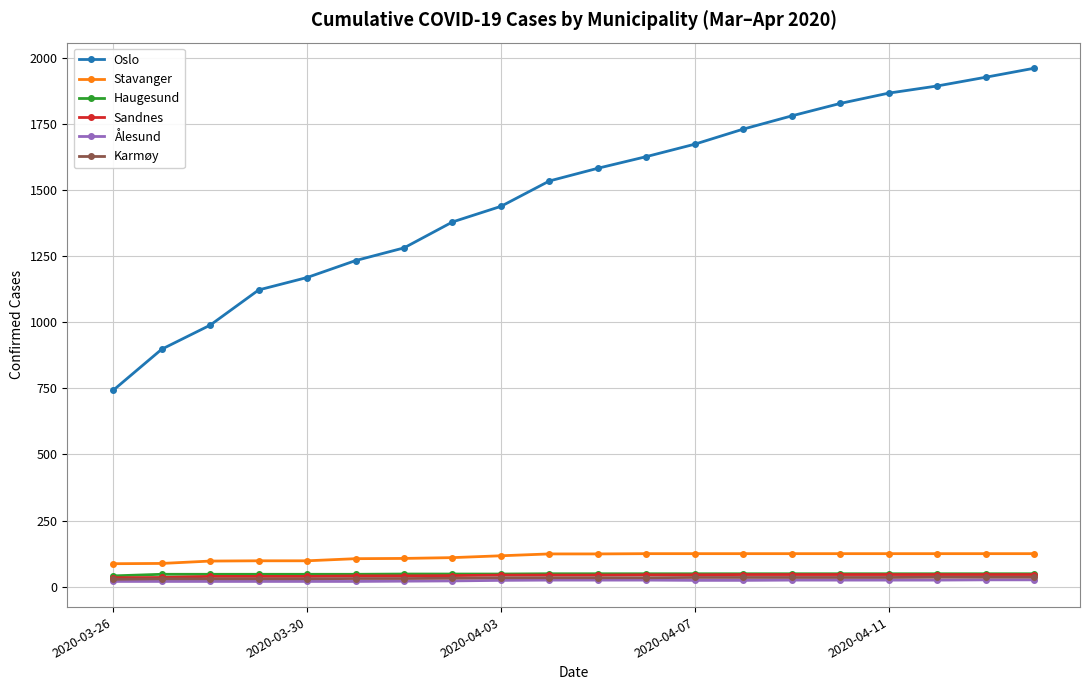

Is this an area chart (filled region under the line)?

No